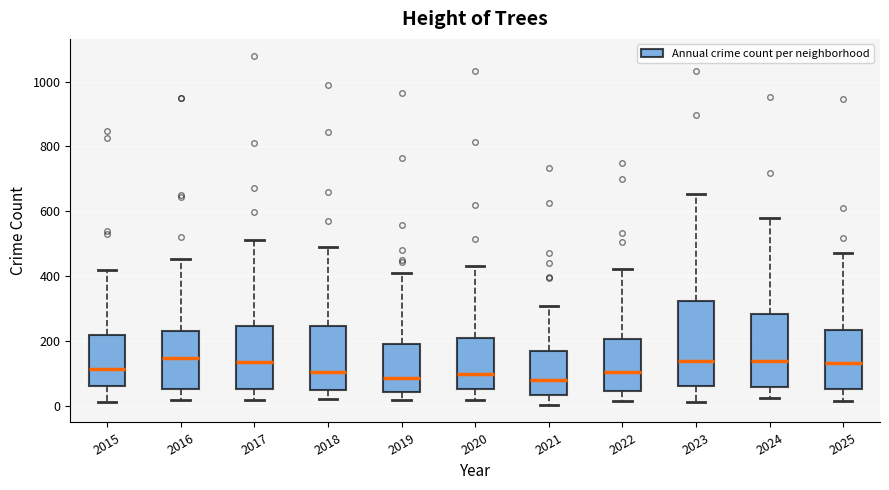

Reading left to right, transcribe this box plot: for each box, give where its median line is, the range the box spans, and where its two whiskers end, as read against the y-axis. The values are not printed on the chart, so give them approximately, as read against the axis.

2015: median 120, box 60 to 220, whiskers 20 to 420
2016: median 140, box 60 to 220, whiskers 20 to 460
2017: median 140, box 60 to 240, whiskers 20 to 520
2018: median 100, box 40 to 240, whiskers 20 to 500
2019: median 80, box 40 to 200, whiskers 20 to 400
2020: median 100, box 60 to 200, whiskers 20 to 440
2021: median 80, box 40 to 160, whiskers 0 to 300
2022: median 100, box 40 to 200, whiskers 20 to 420
2023: median 140, box 60 to 320, whiskers 20 to 660
2024: median 140, box 60 to 280, whiskers 20 to 580
2025: median 140, box 60 to 240, whiskers 20 to 480